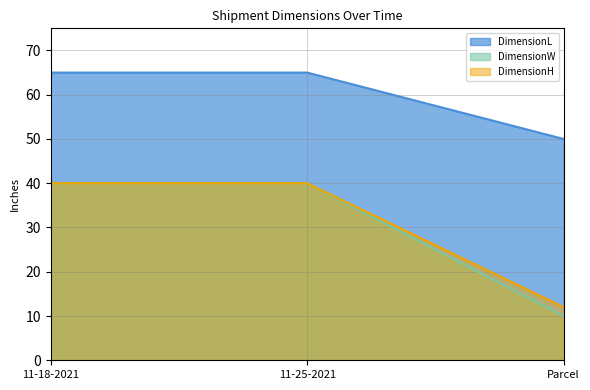

What position from the right is 11-18-2021?

3